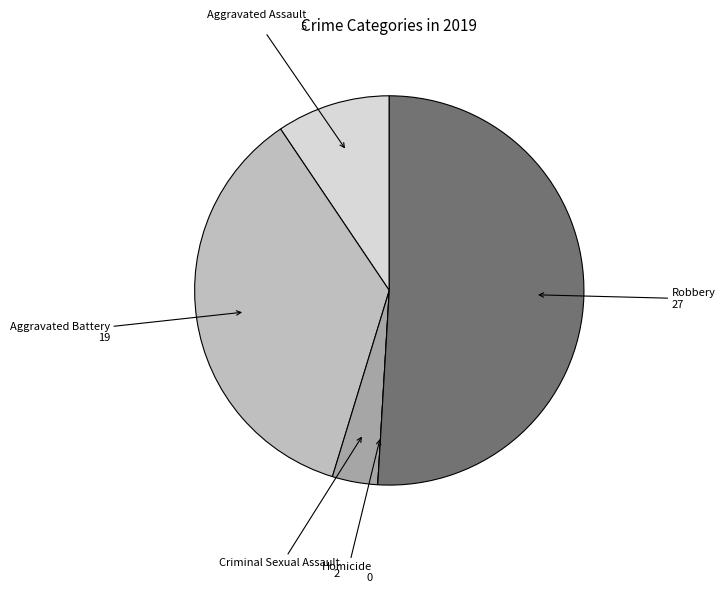

Is there a majority slice in this chart?

Yes